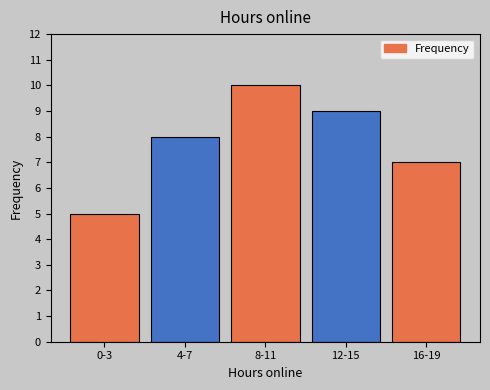

Reading right to left, what are all the values shown in this chart?

7	9	10	8	5